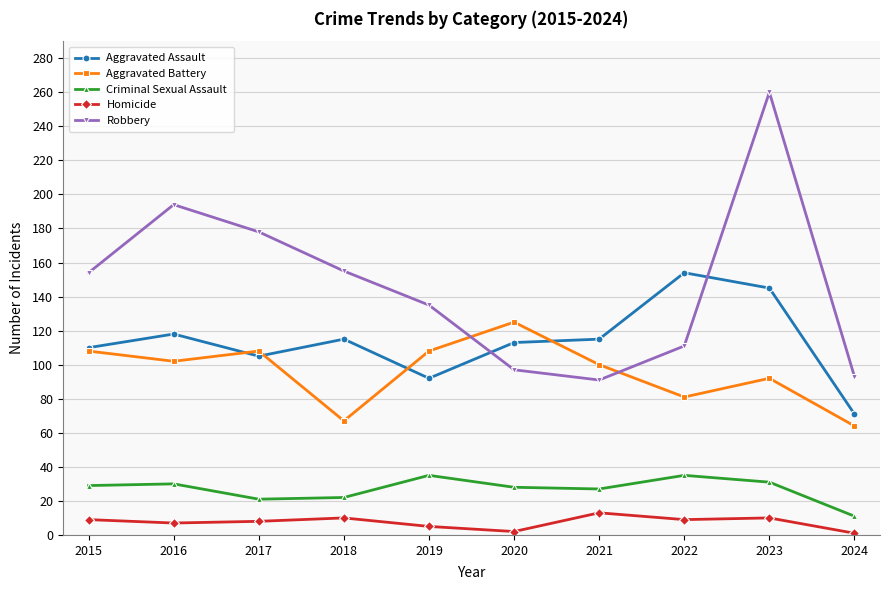

Where is the first local minimum for Aggravated Battery?

2016